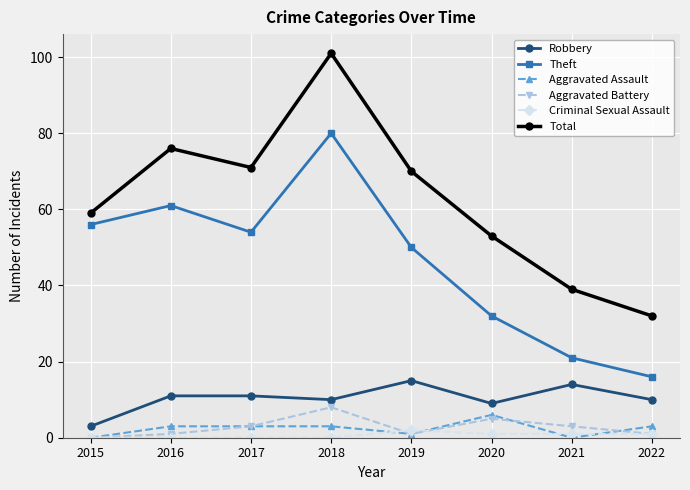

Is the value of Theft at 2022 greater than the value of Robbery at 2015?

Yes